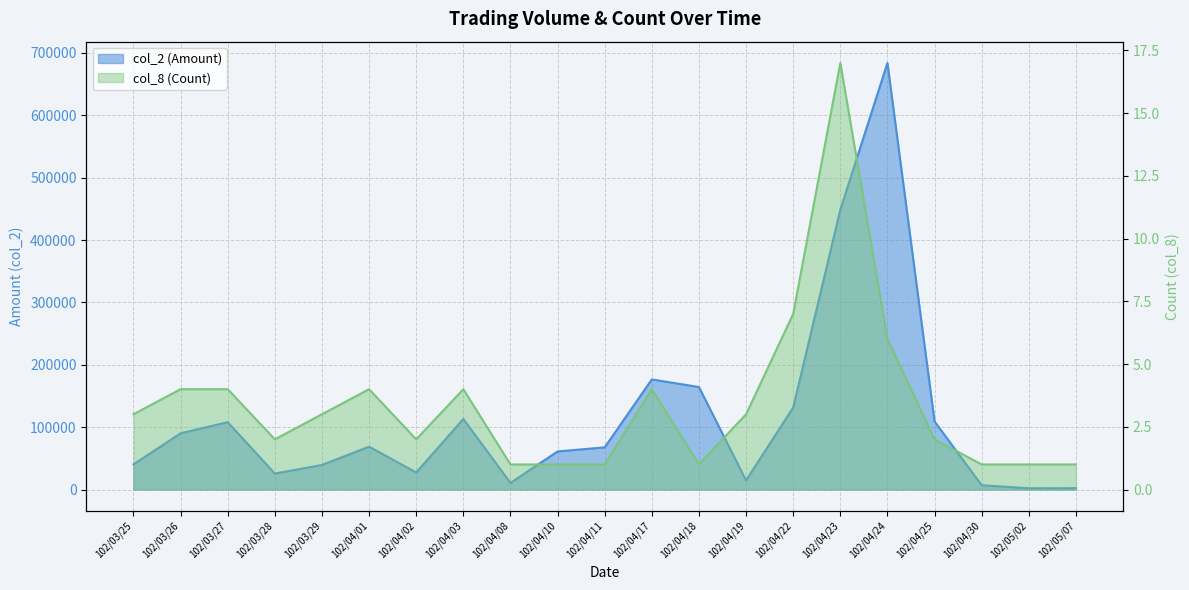

At which category is the sum across all series the highest?

102/04/24